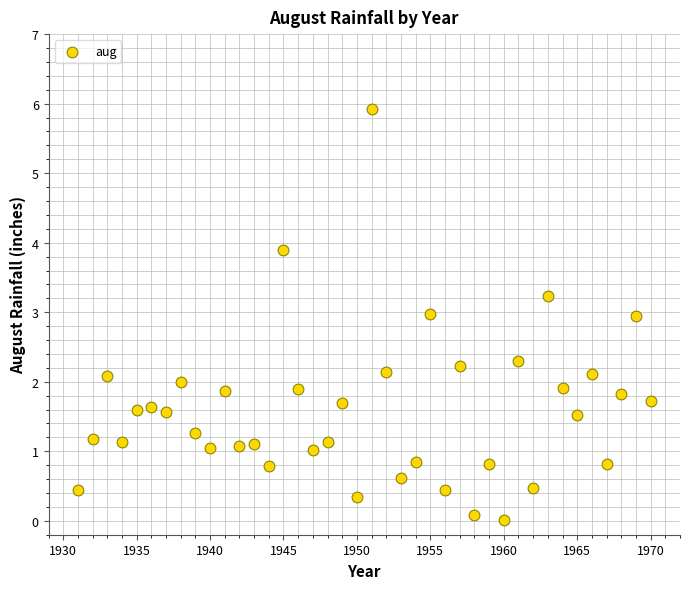

What is the range of Y values (max minus min)?

5.9